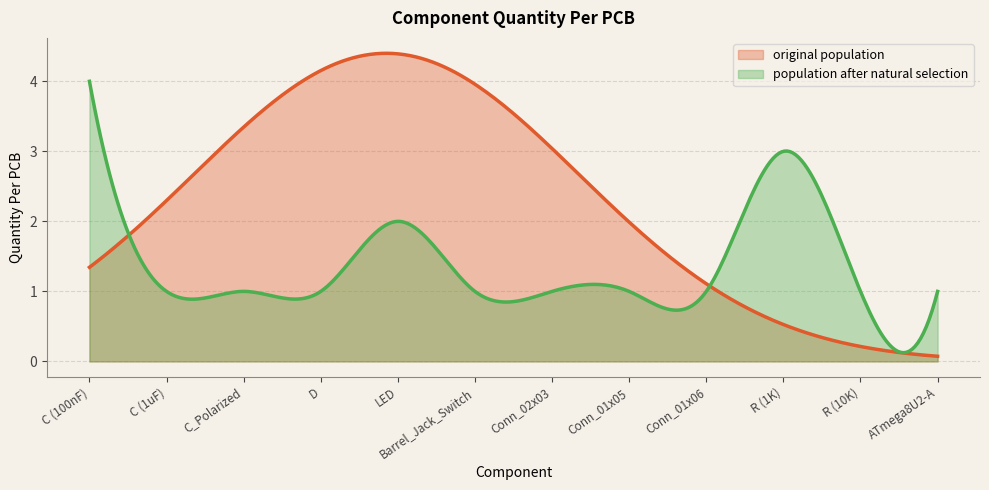

Which series has the widest spread of values?

original population